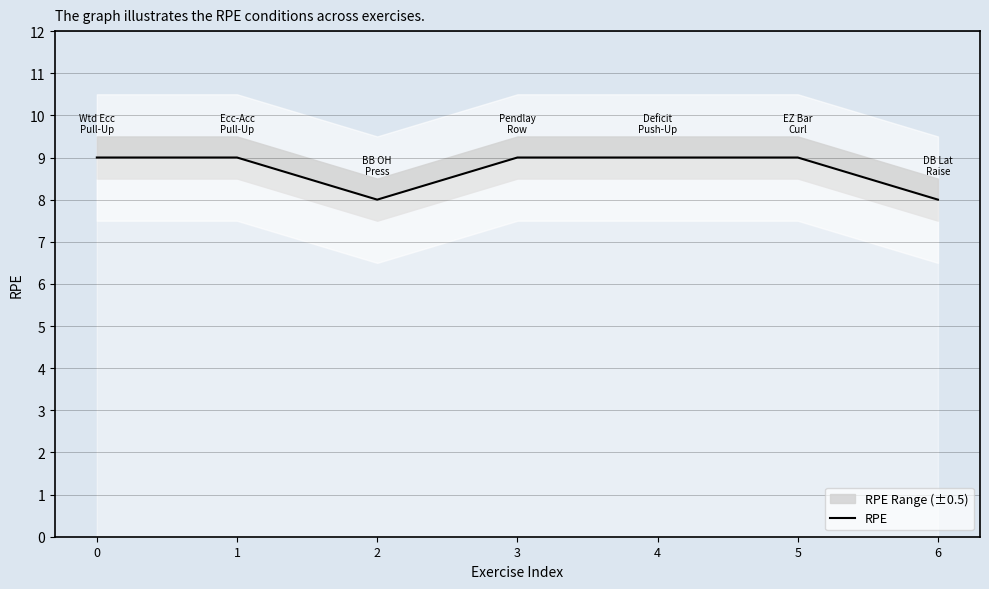

Count the values in the range 8 to 9.

7